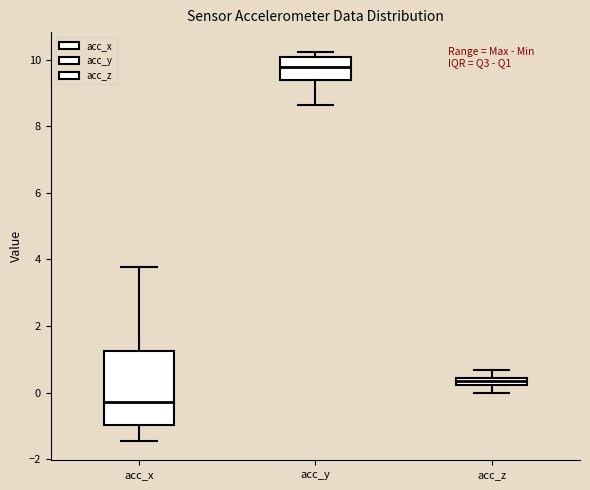

Where is the lower edge of the box for acc_z on the y-axis? The values are not printed on the chart, so give them approximately, as read against the axis.

0.2